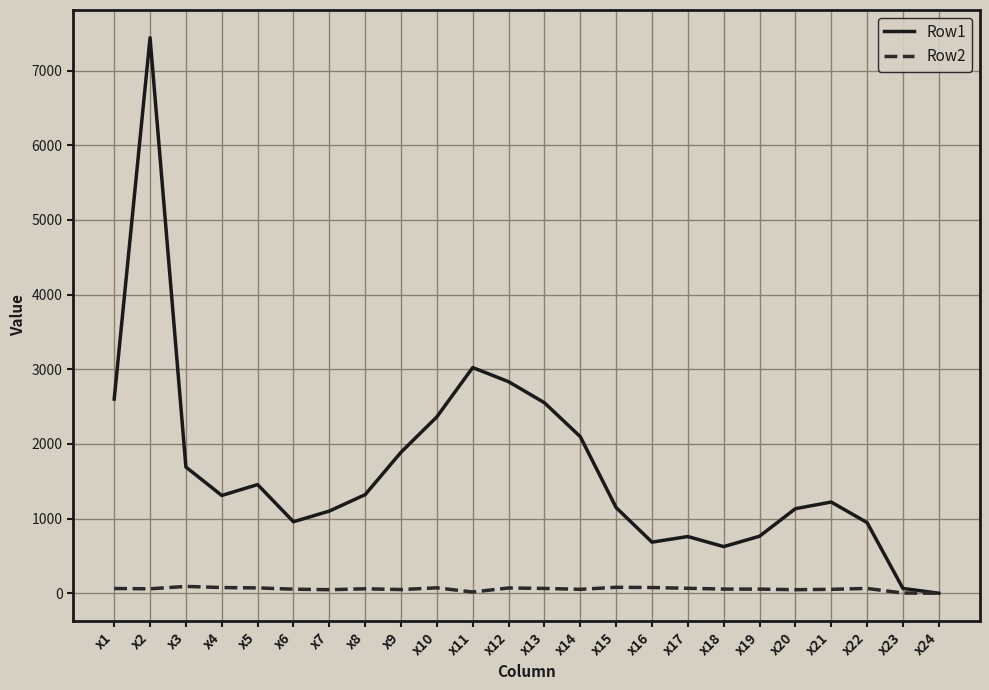

Which series has the largest total across all categories?

Row1